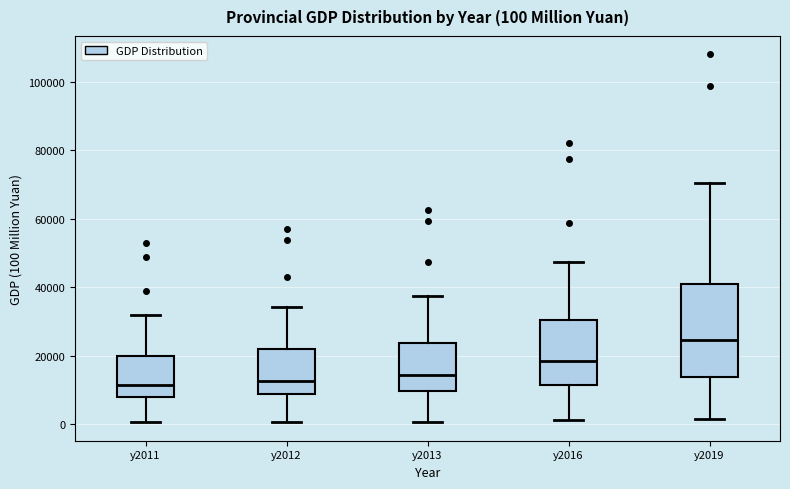

Which box has the highest median line?

y2019